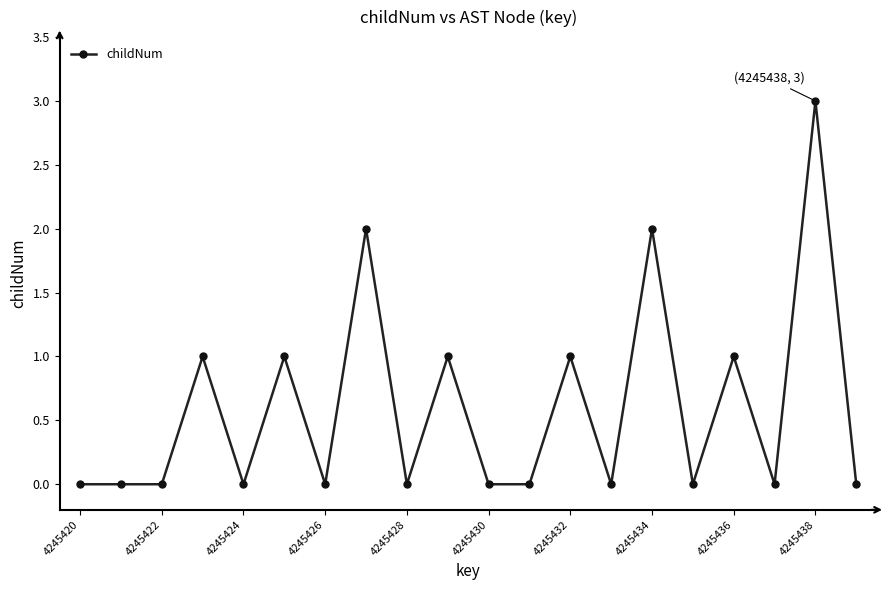

True or false: the data has more than 1 interior local peaks.

True